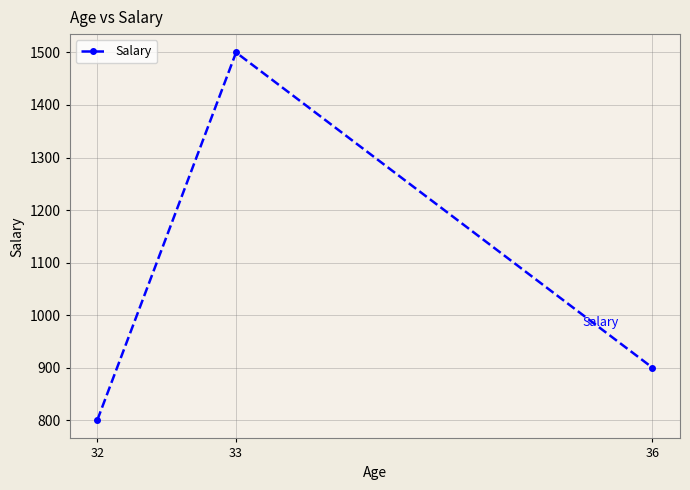

How many data points are less than 900?

1